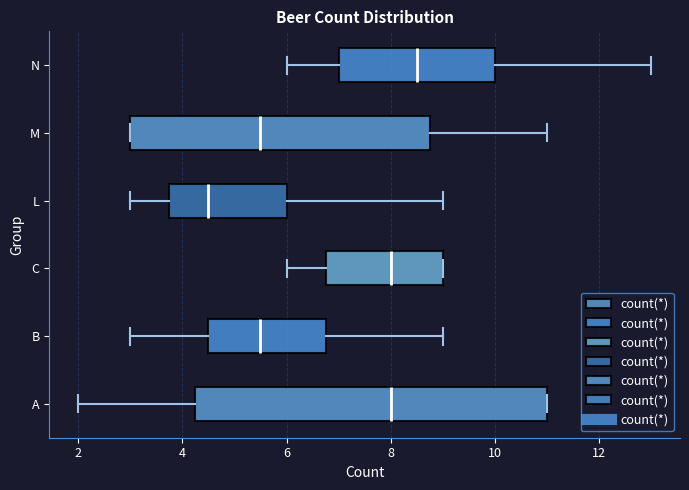

Where does the left whisker of the box for C end on the x-axis? The values are not printed on the chart, so give them approximately, as read against the axis.

6.0